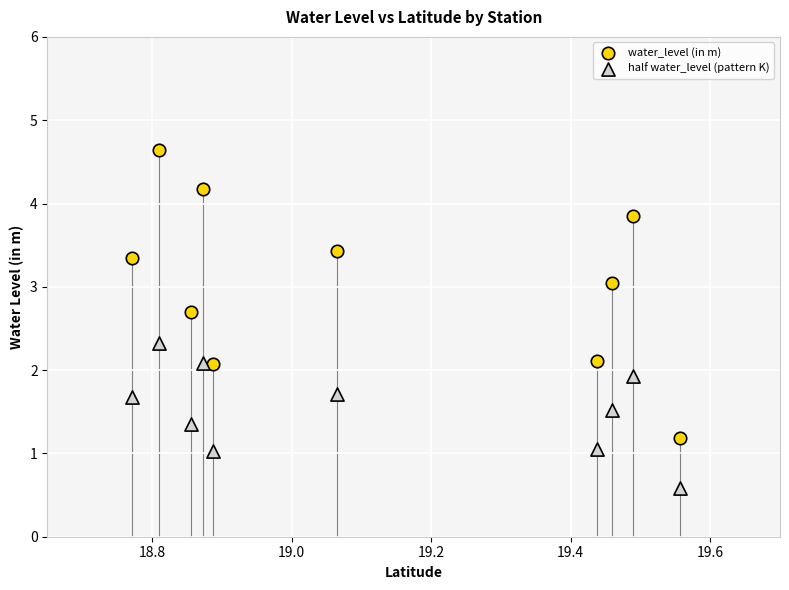

What is the X range (max minus min) for the scatter plot?

0.8